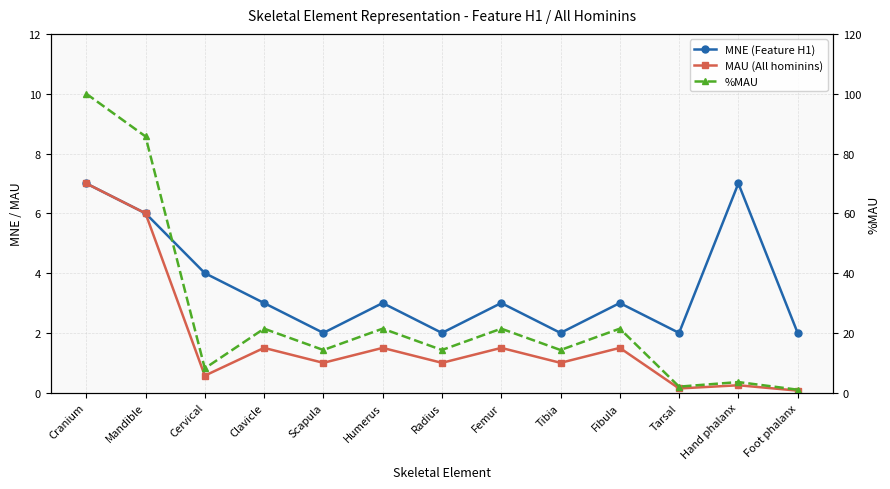

How many data points in MAU (All hominins) are less than 1?

4